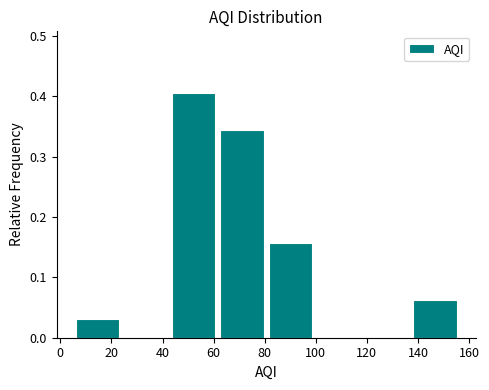

Reading left to right, list every bar in this chart as the range it spans on the x-axis followed by its height. Neither the bar edges nor the heights are printed on the chart, so give them approximately, as read against the axes.

6 to 24: 0.03
24 to 44: 0
44 to 62: 0.41
62 to 82: 0.34
82 to 100: 0.16
100 to 120: 0
120 to 138: 0
138 to 158: 0.06